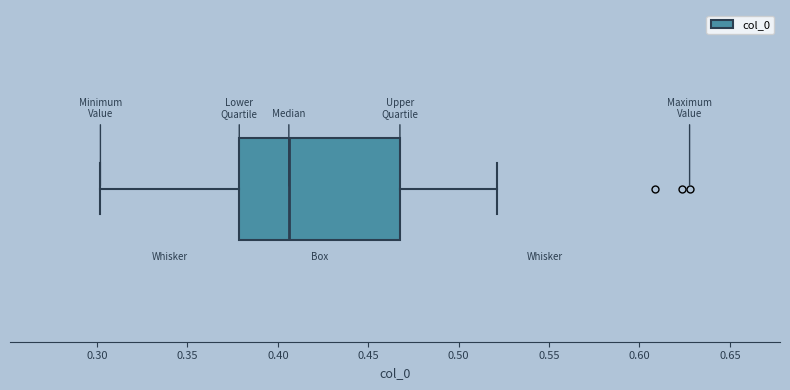

Read this box plot against the x-axis: the position of the median line, the range covered by the box, and the ends of both whiskers. The values are not printed on the chart, so give them approximately, as read against the axis.

median 0.405, box 0.380 to 0.470, whiskers 0.300 to 0.520